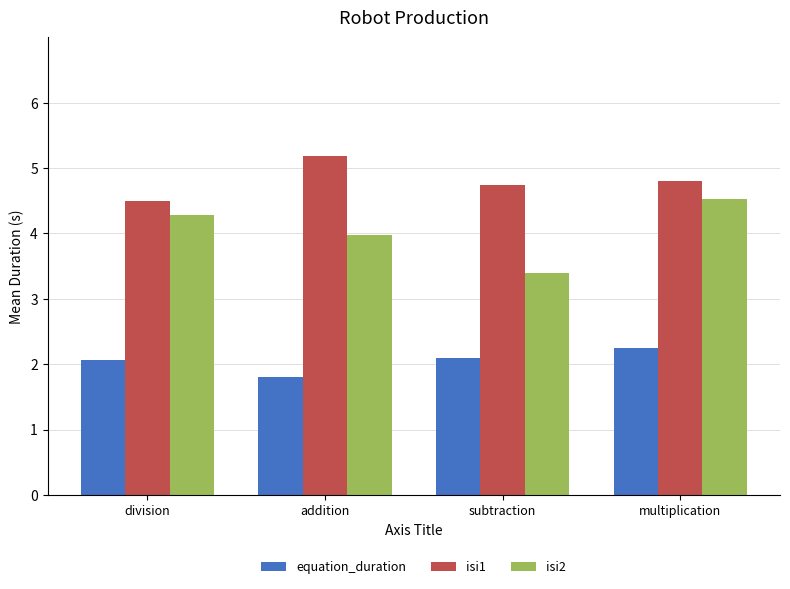

Which category has the highest value across all series?

addition